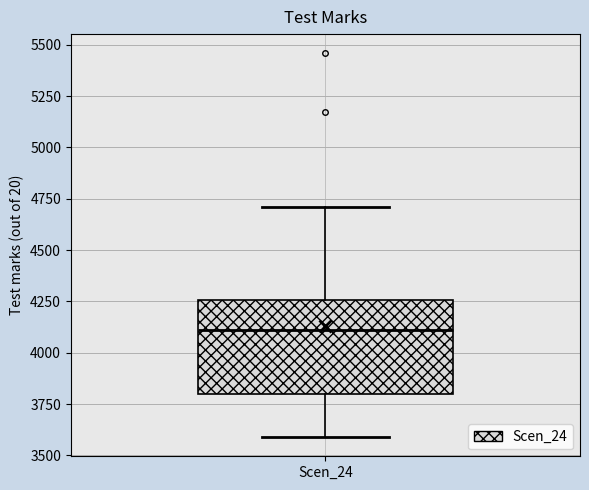

Read this box plot against the y-axis: the position of the median line, the range covered by the box, and the ends of both whiskers. The values are not printed on the chart, so give them approximately, as read against the axis.

median 4100, box 3800 to 4250, whiskers 3600 to 4700